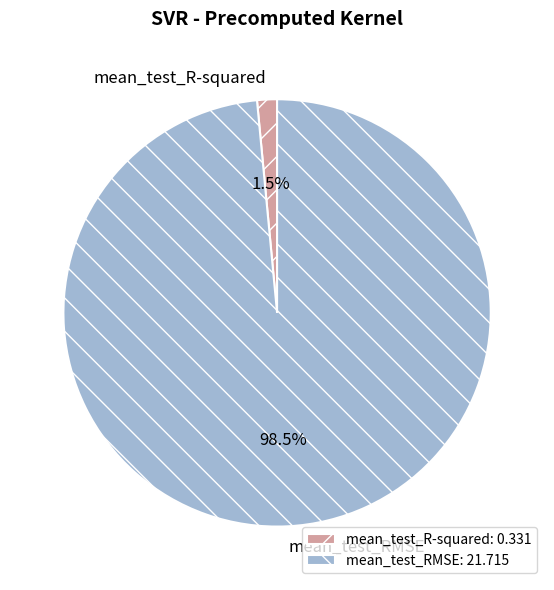

Which category has the smallest portion of the pie?

mean_test_R-squared